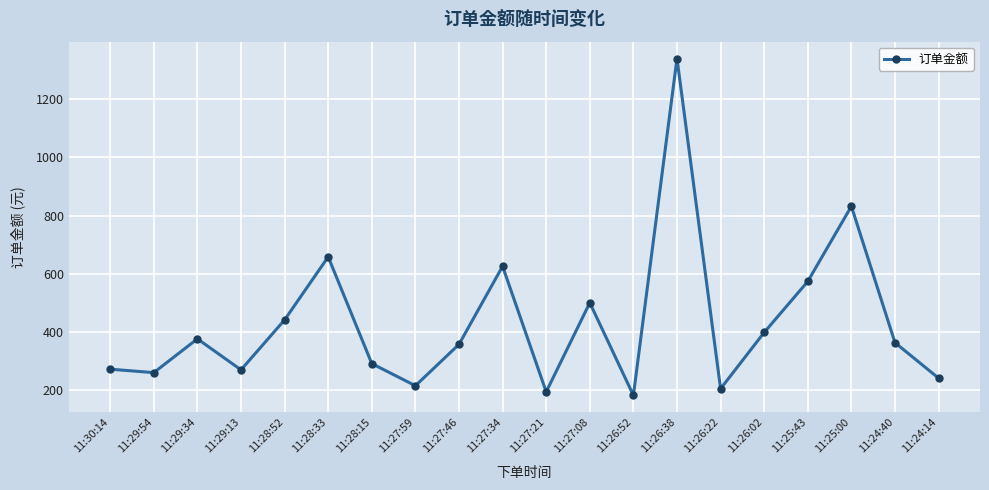

What is the ratio of the value at 11:29:13 to the value at 11:27:08?

0.5